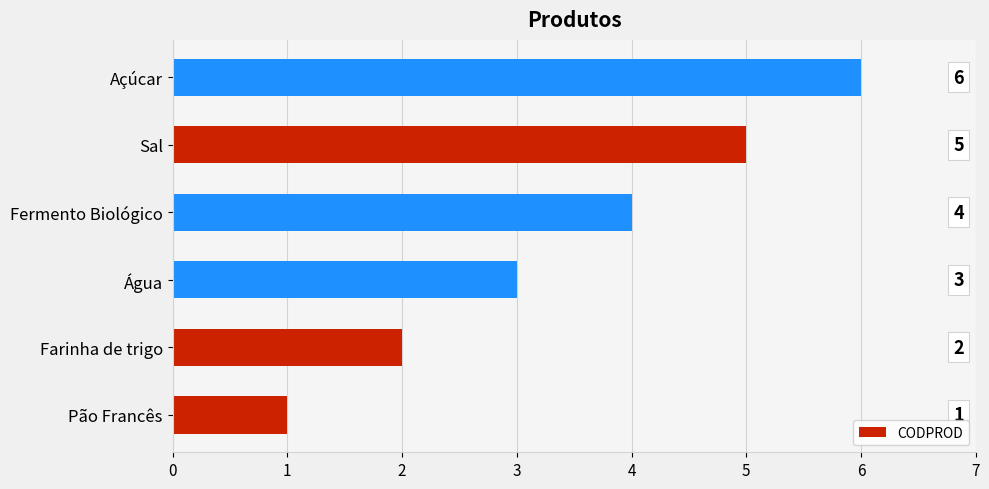

Rank the categories by value from highest to lowest.

Açúcar, Sal, Fermento Biológico, Água, Farinha de trigo, Pão Francês